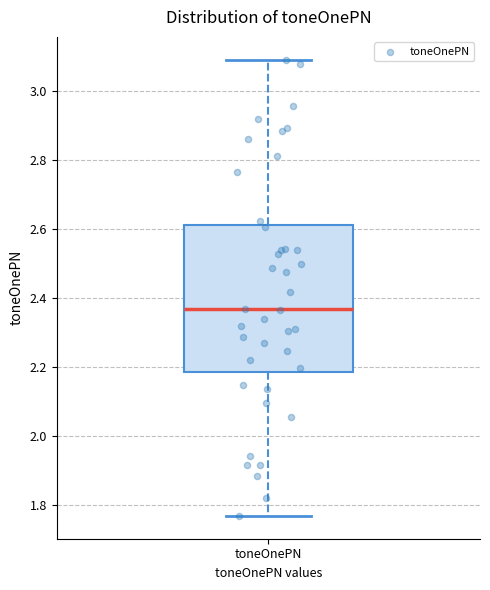

Read this box plot against the y-axis: the position of the median line, the range covered by the box, and the ends of both whiskers. The values are not printed on the chart, so give them approximately, as read against the axis.

median 2.36, box 2.18 to 2.62, whiskers 1.76 to 3.10